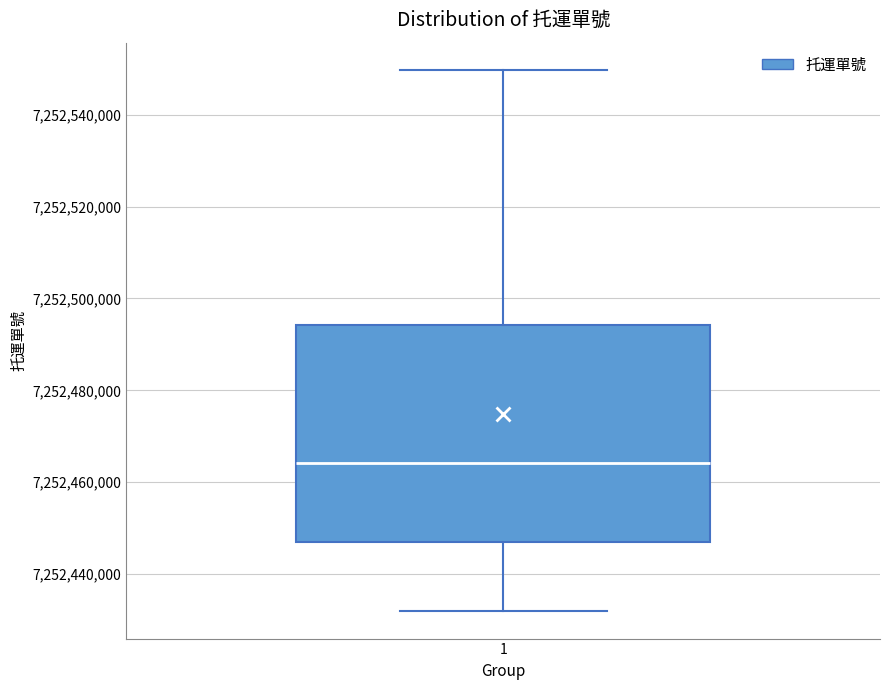

Read this box plot against the y-axis: the position of the median line, the range covered by the box, and the ends of both whiskers. The values are not printed on the chart, so give them approximately, as read against the axis.

median 7252464000, box 7252446000 to 7252494000, whiskers 7252432000 to 7252550000